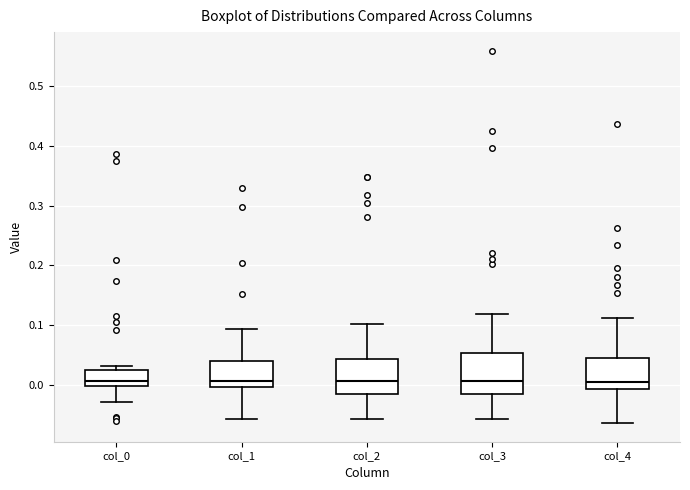

Which box is the tallest, from its lower edge to its upper edge?

col_3